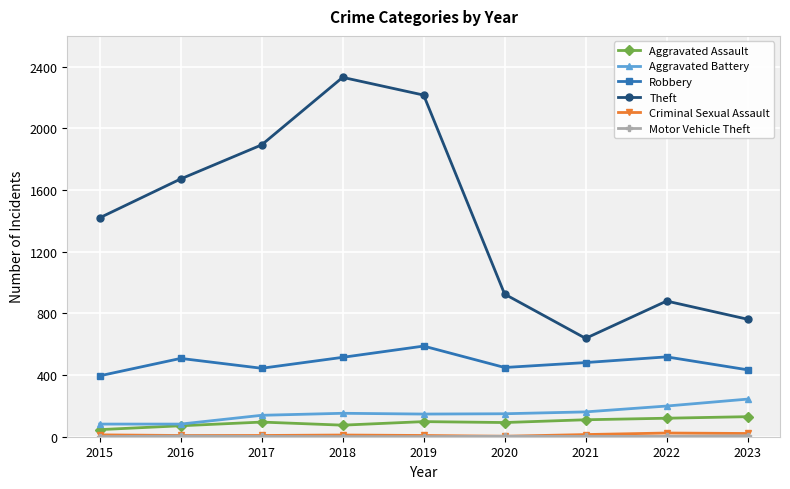

What is the highest value of the Aggravated Battery series?

244